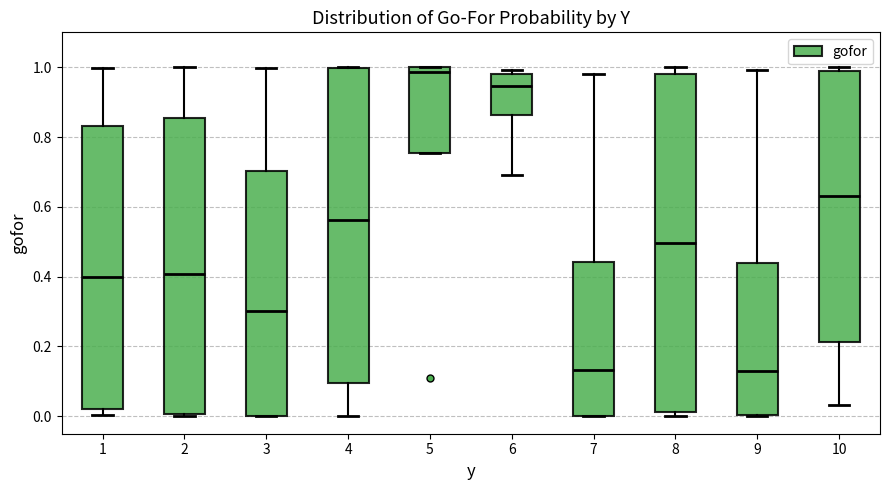

Where does the upper whisker of the box at x = 3 end on the y-axis? The values are not printed on the chart, so give them approximately, as read against the axis.

1.00